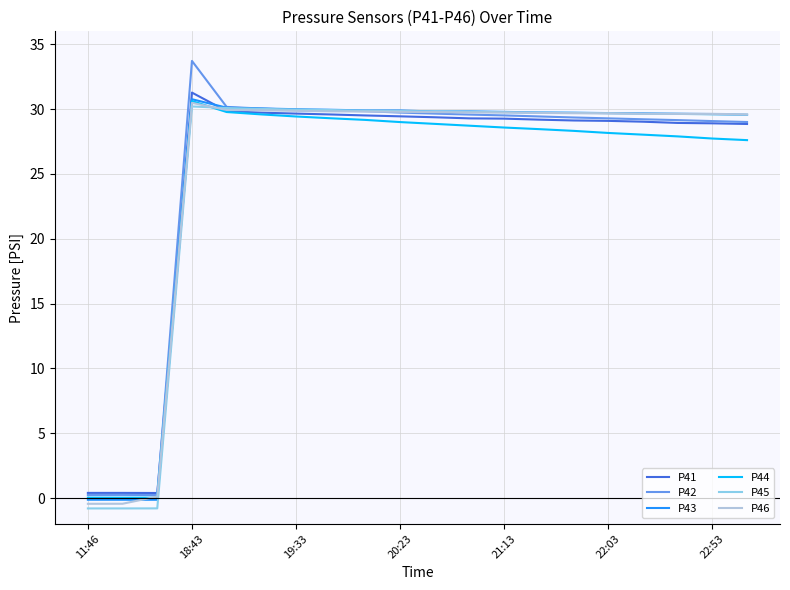

How many lines are shown in the chart?

6